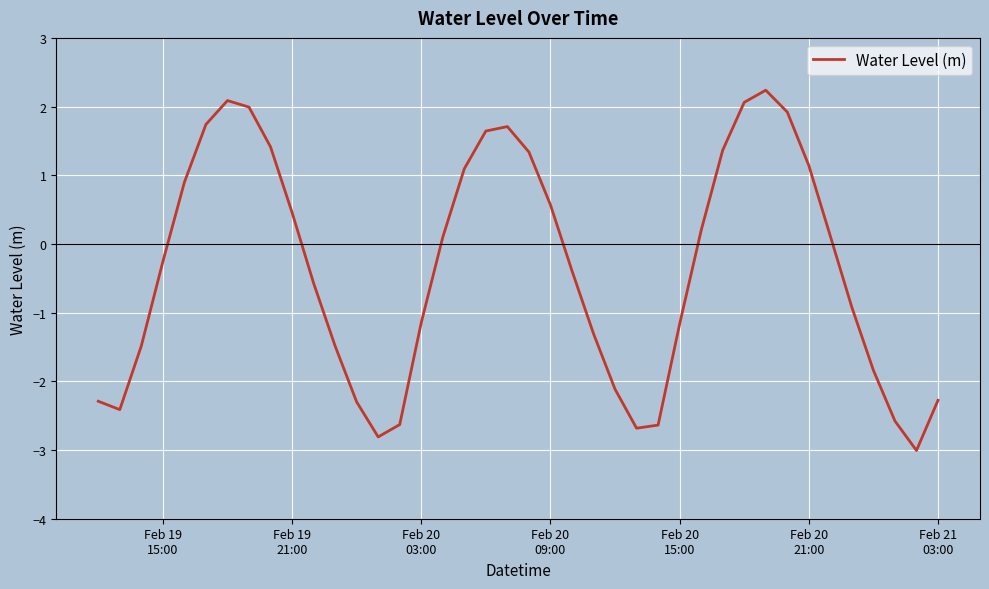

How many lines are shown in the chart?

1